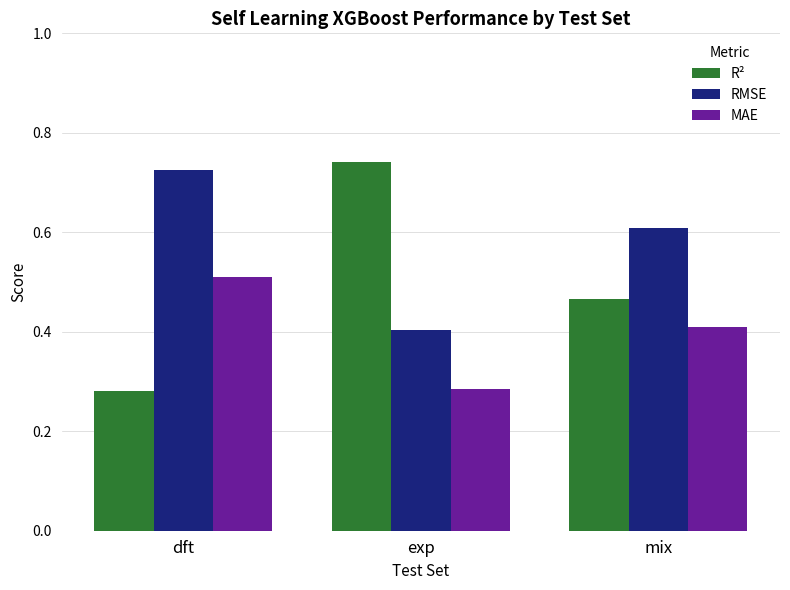

Which series has the widest spread of values?

R²